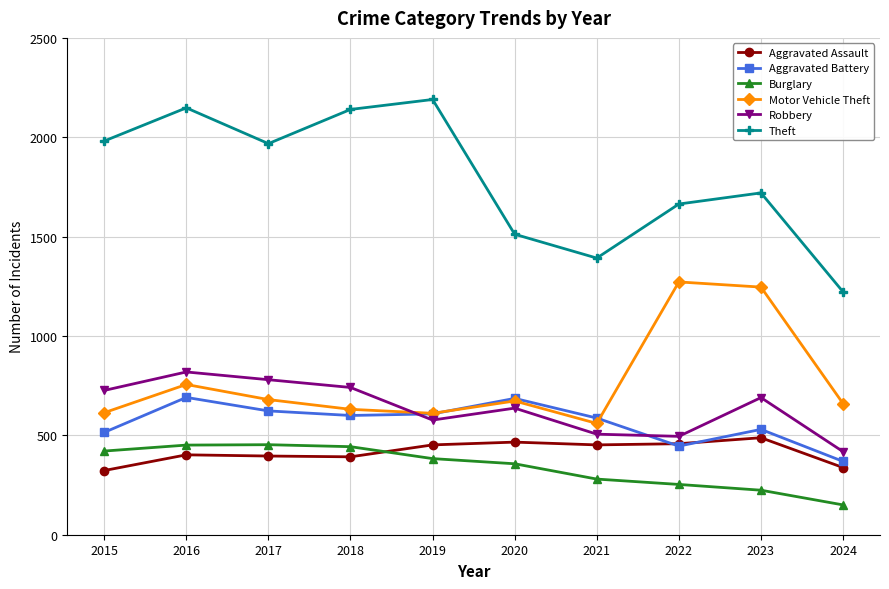

Where is the first local maximum for Theft?

2016